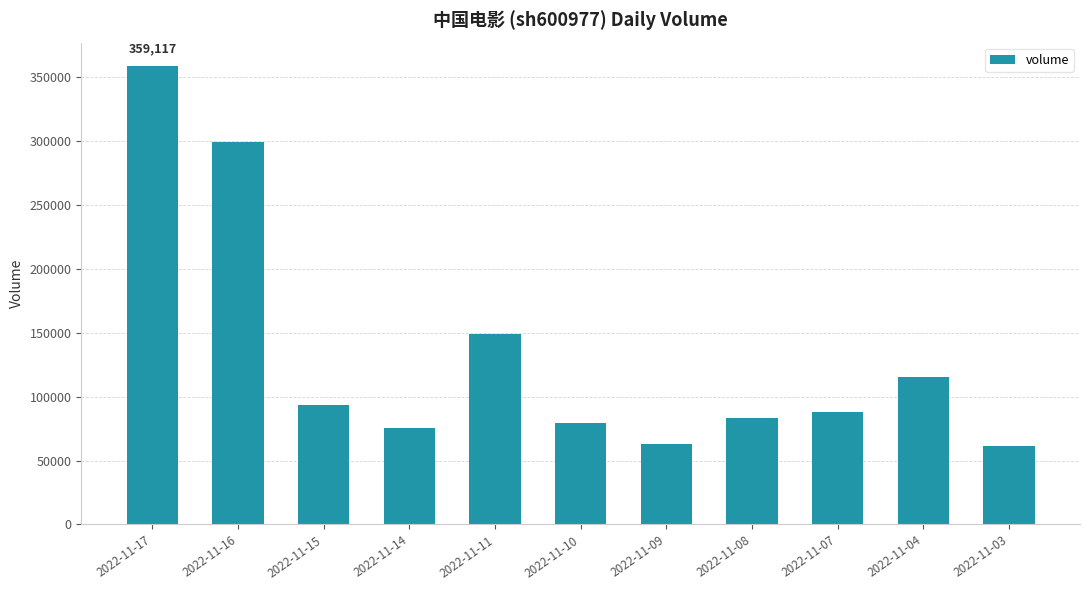

What is the maximum value shown in the chart?

359117